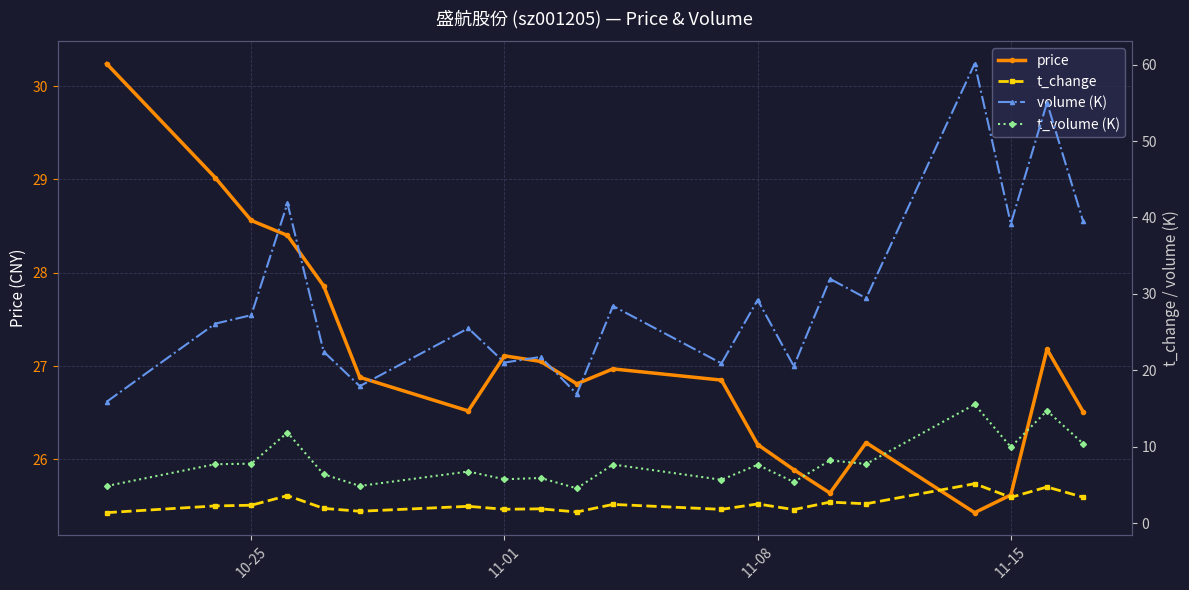

What is the average value of the t_volume (K) series?

8.0